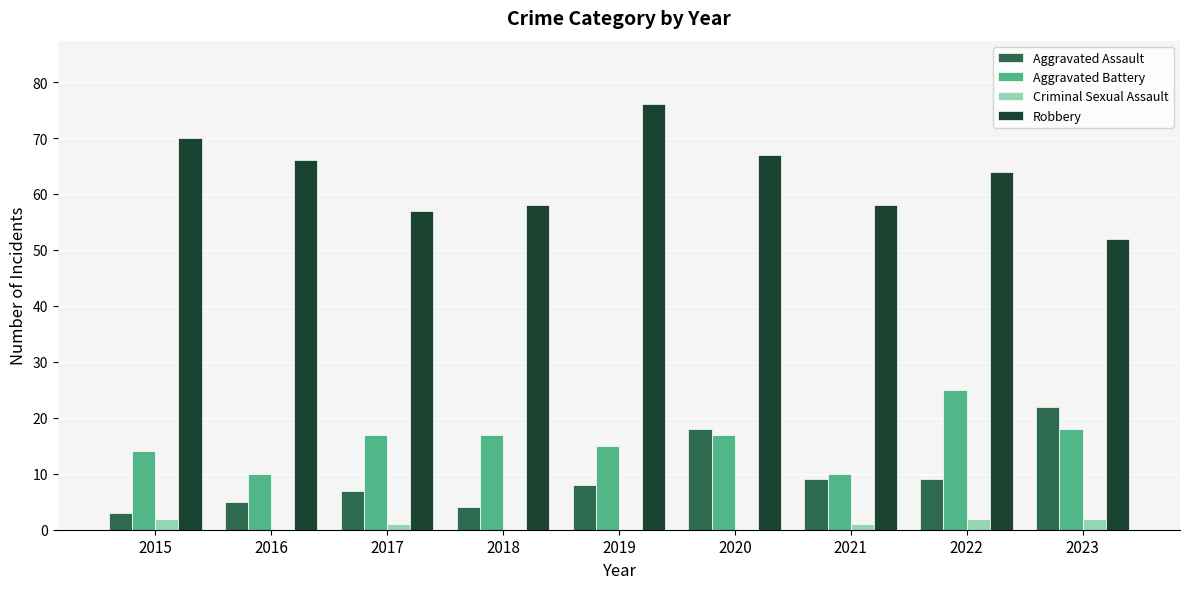

Reading right to left, extract all data points from this chart.

Aggravated Assault: 22	9	9	18	8	4	7	5	3
Aggravated Battery: 18	25	10	17	15	17	17	10	14
Criminal Sexual Assault: 2	2	1	0	0	0	1	0	2
Robbery: 52	64	58	67	76	58	57	66	70